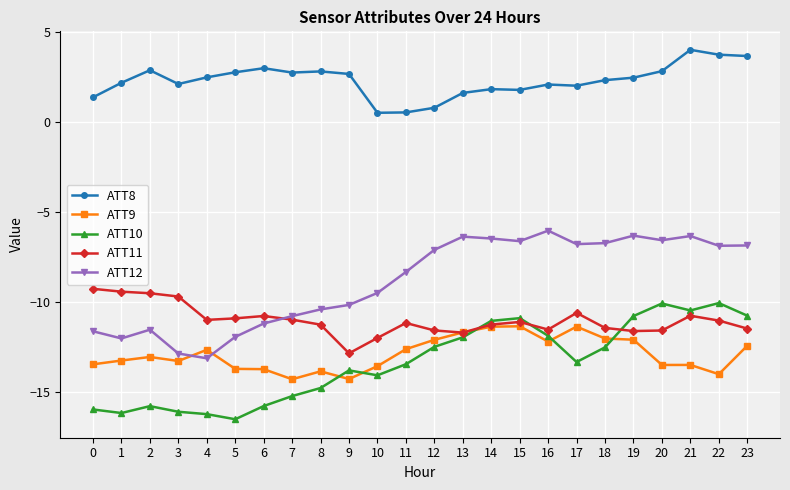

After their last crossing, which series has the higher values: ATT11 or ATT10?

ATT10